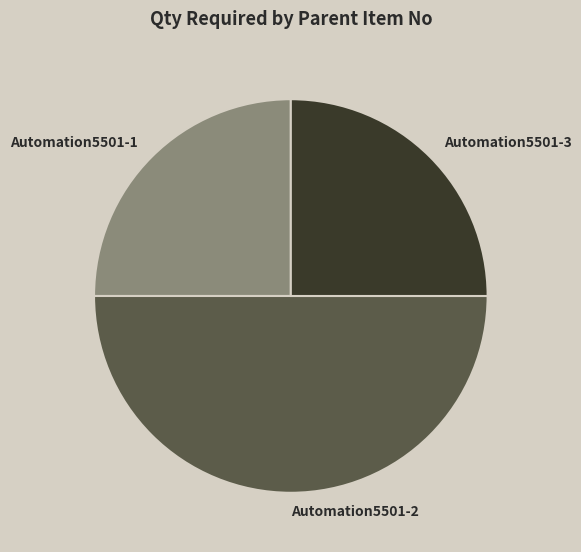

What is the ratio of the value at Automation5501-1 to the value at Automation5501-2?

0.5